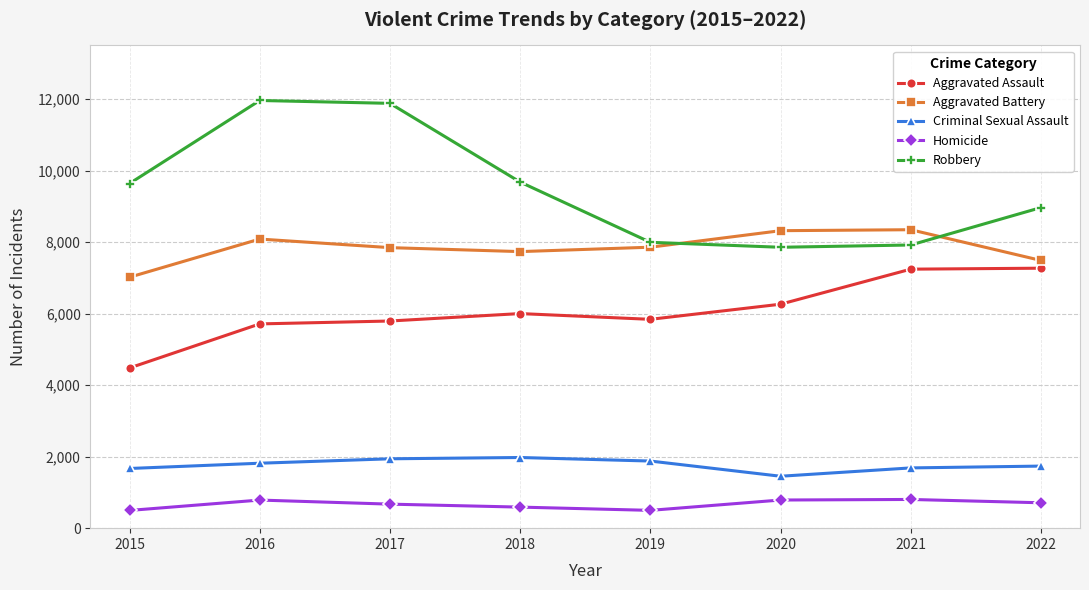

Is this an area chart (filled region under the line)?

No